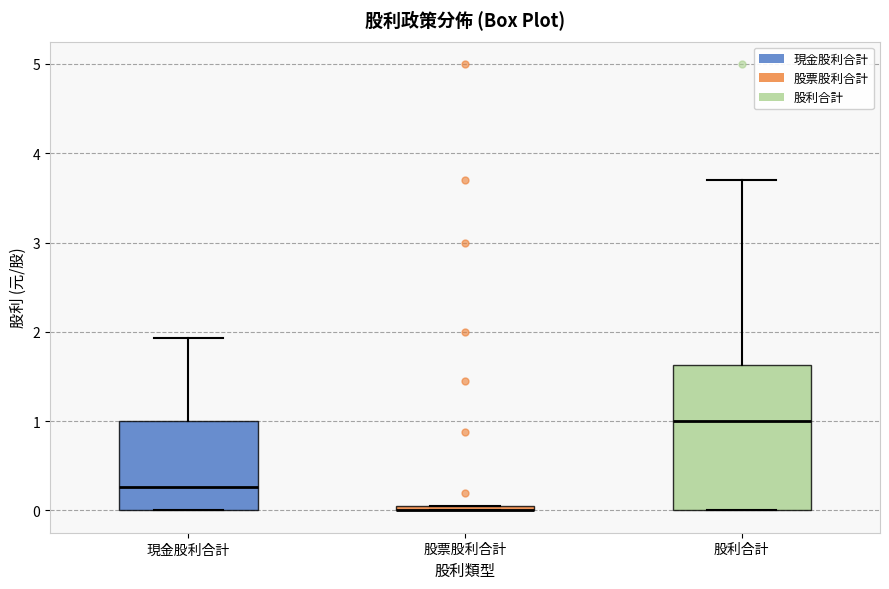

Comparing the boxes themselves (not the whiskers), which one is the tallest?

股利合計